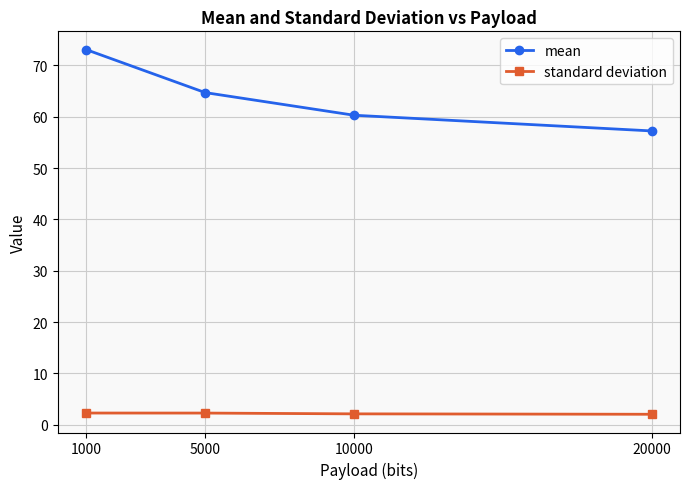

Rank the series by their maximum value, from lowest to highest.

standard deviation, mean